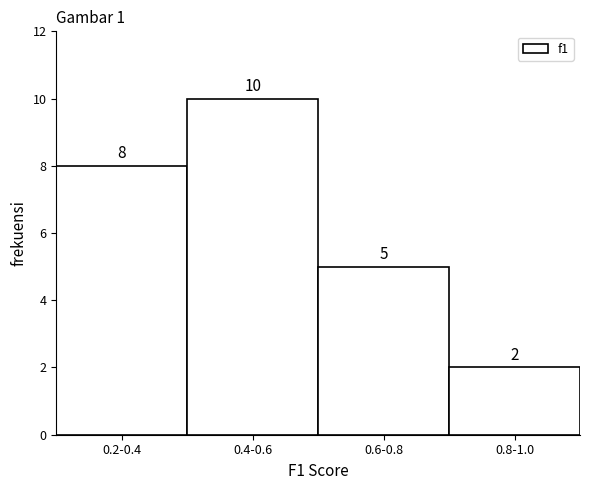

Reading left to right, extract all data points from this chart.

8	10	5	2